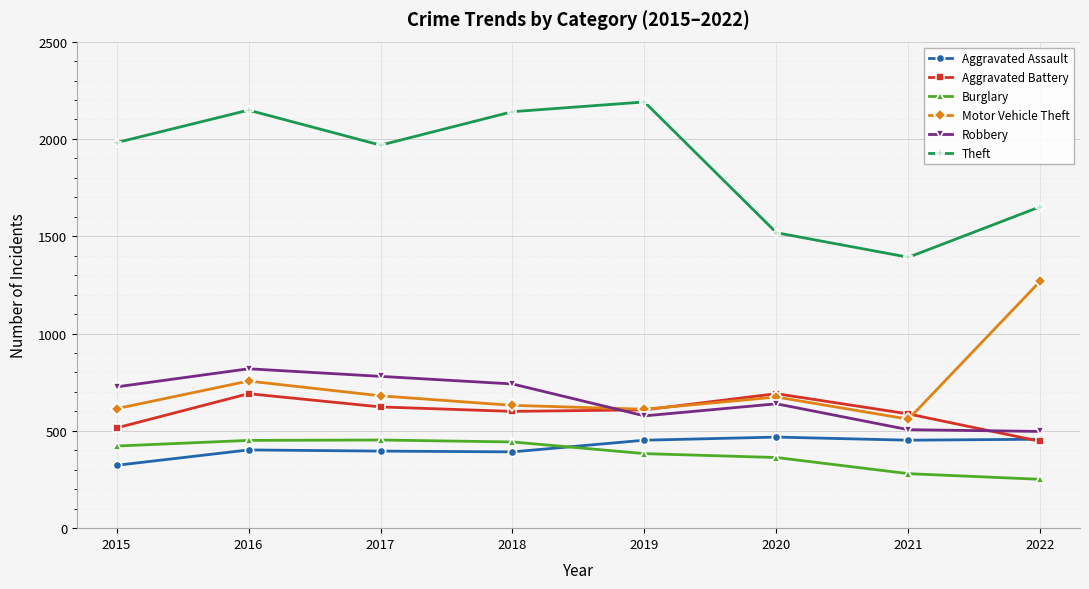

Which series changed the most between 2017 and 2018?

Theft